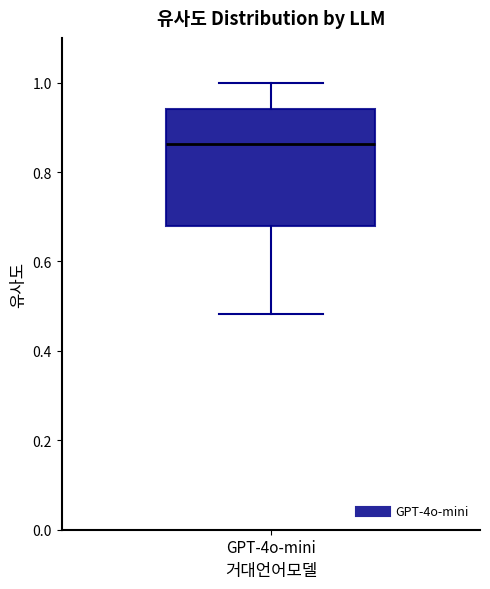

Transcribe this box plot: give where the median line is, the range the box spans, and where the two whiskers end, as read against the y-axis. The values are not printed on the chart, so give them approximately, as read against the axis.

median 0.86, box 0.68 to 0.94, whiskers 0.48 to 1.00